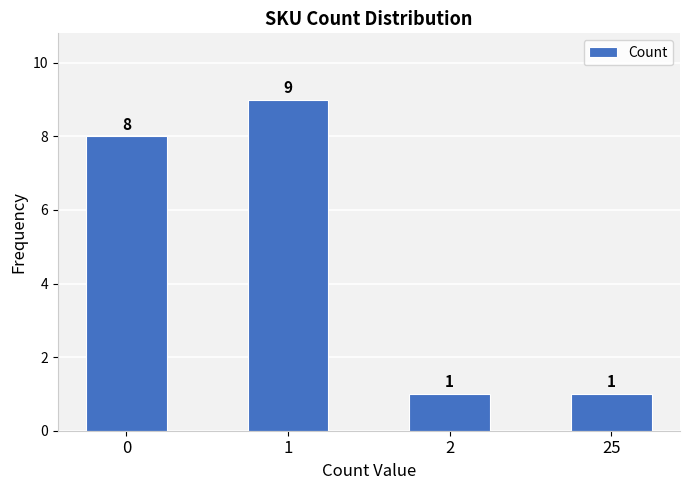

What is the greatest value displayed?

9